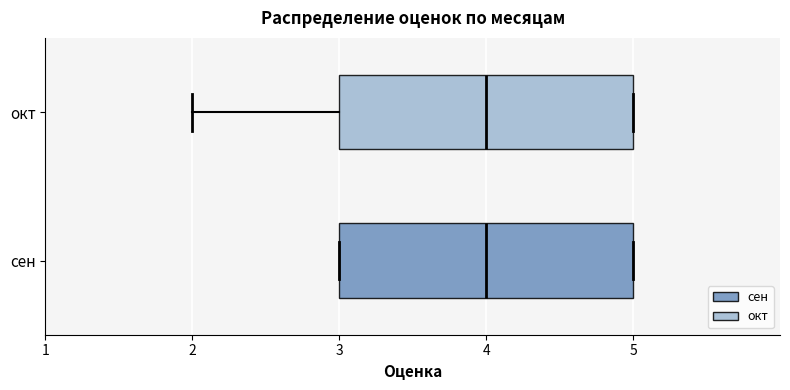

Reading bottom to top, read every box against the x-axis: the position of its median line, the range the box covers, and the ends of its whiskers. The values are not printed on the chart, so give them approximately, as read against the axis.

сен: median 4, box 3 to 5, whiskers 3 to 5
окт: median 4, box 3 to 5, whiskers 2 to 5